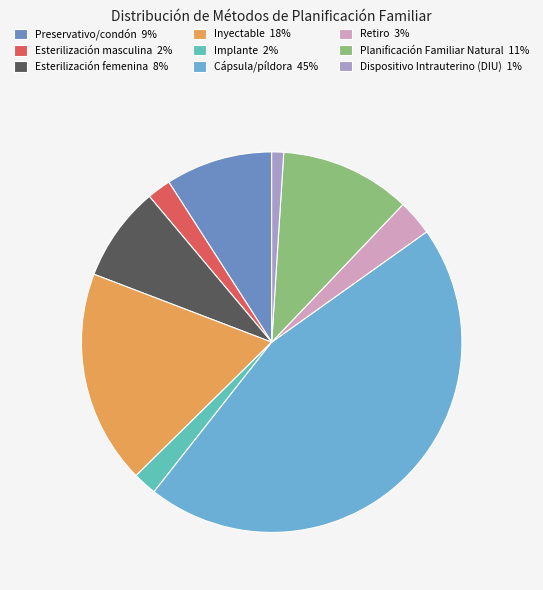

The Cápsula/píldora slice represents 31% of the pie. True or false?

False